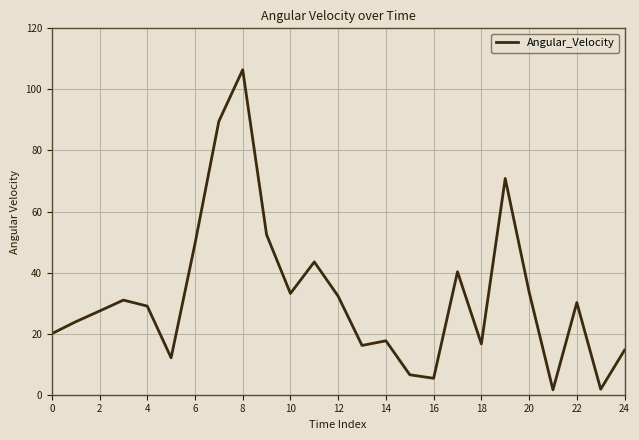

What is the greatest value displayed?

106.4